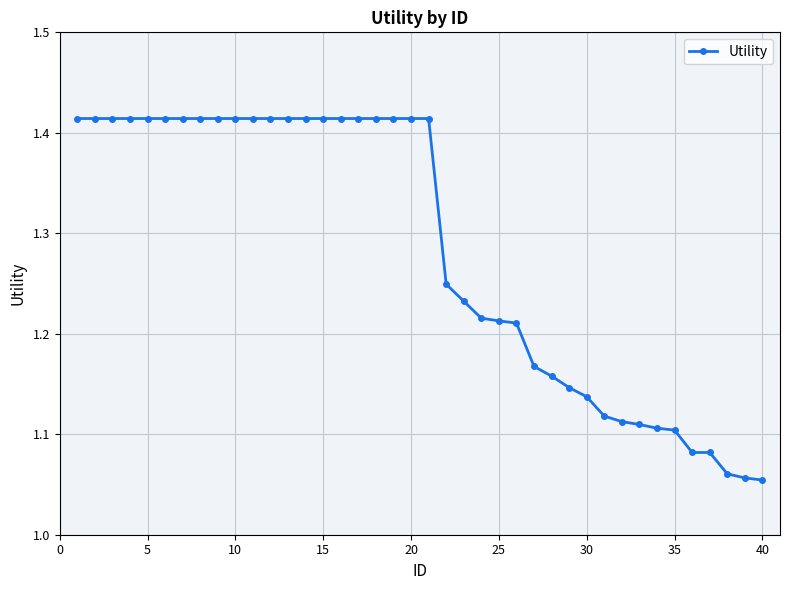

What is the sum of all values?

51.3